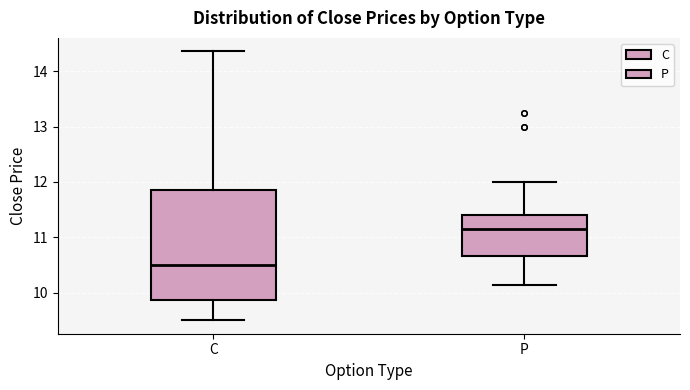

Where does the lower whisker of the box for P end on the y-axis? The values are not printed on the chart, so give them approximately, as read against the axis.

10.1